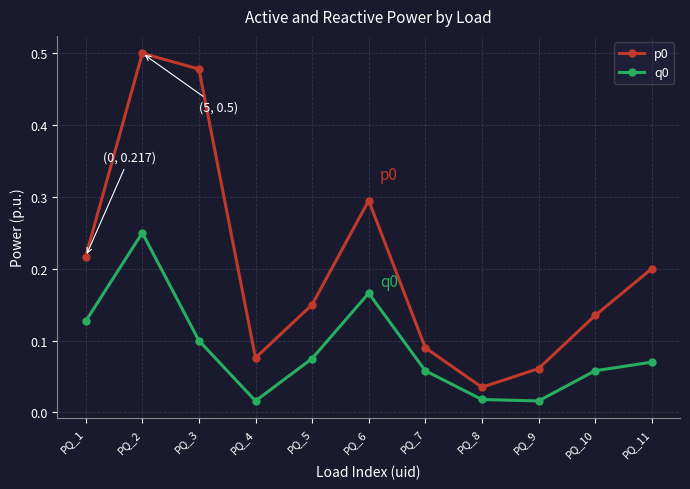

How many lines are shown in the chart?

2